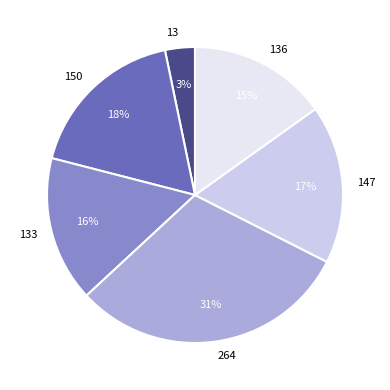

What is the largest slice in the pie chart?

264